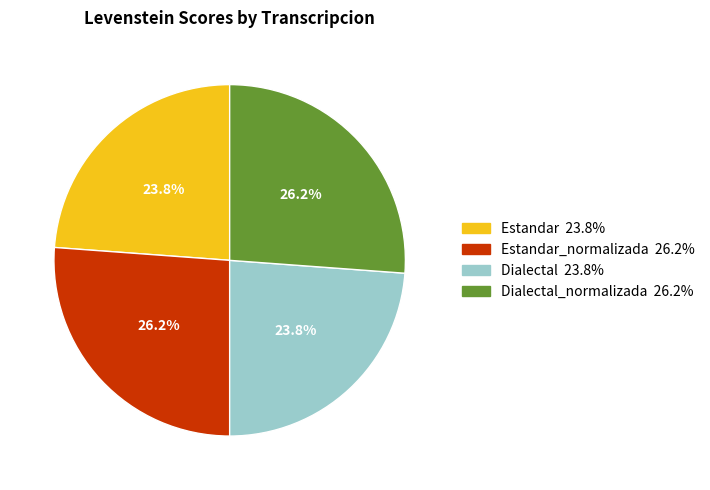

Count the number of slices in the pie.

4